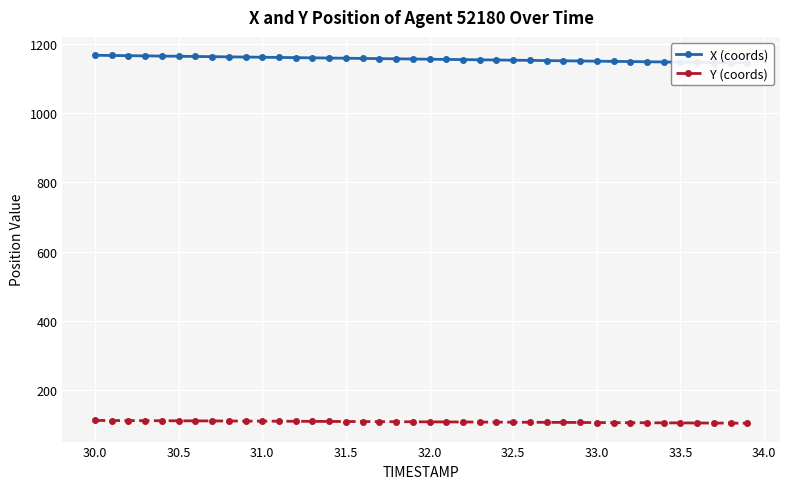

What is the value of the Y (coords) point at the 35th from the left?

106.3